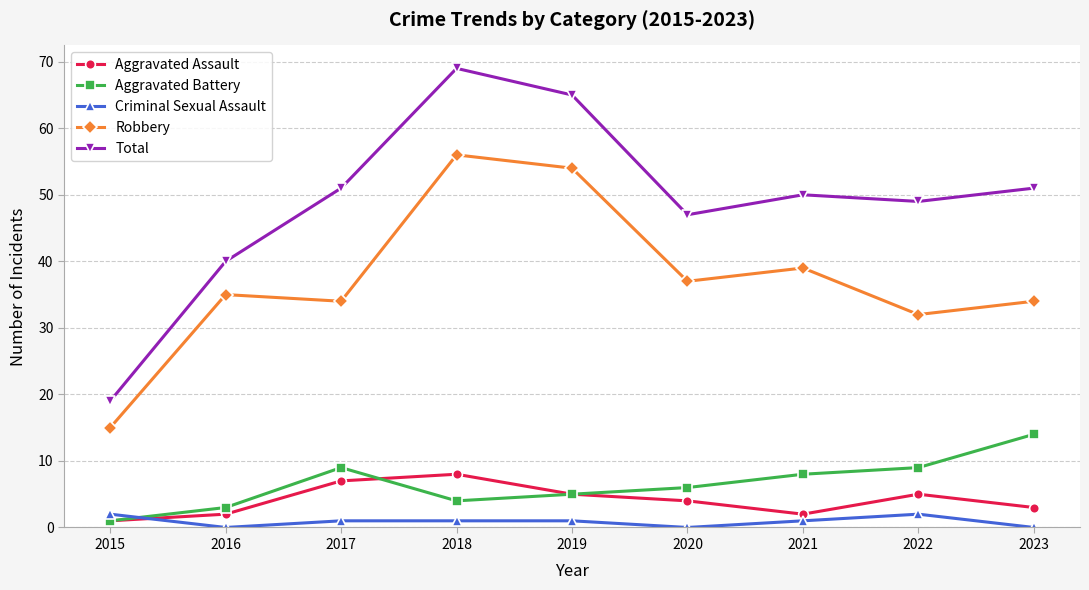

Is it true that Aggravated Battery equals 11 at 2021?

False